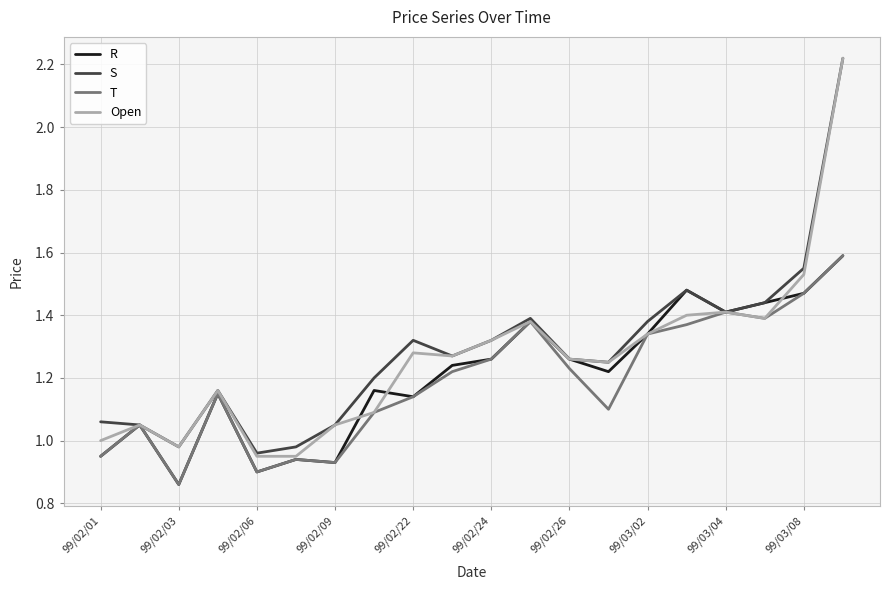

What is the difference between the maximum and second lowest values in the S series?

1.2